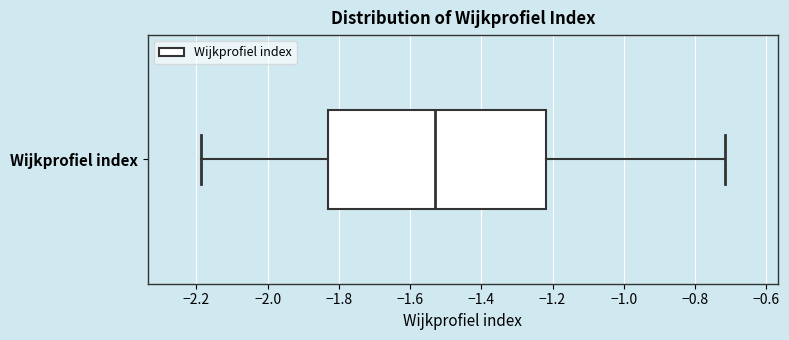

Where does the right whisker of the box for Wijkprofiel index end on the x-axis? The values are not printed on the chart, so give them approximately, as read against the axis.

-0.72